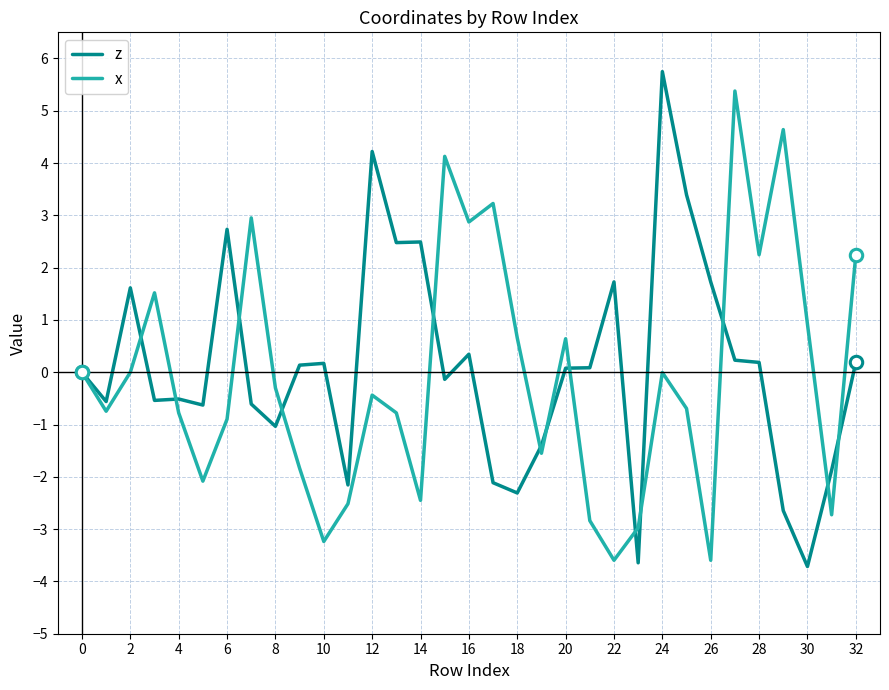

Which series has the largest total across all categories?

z